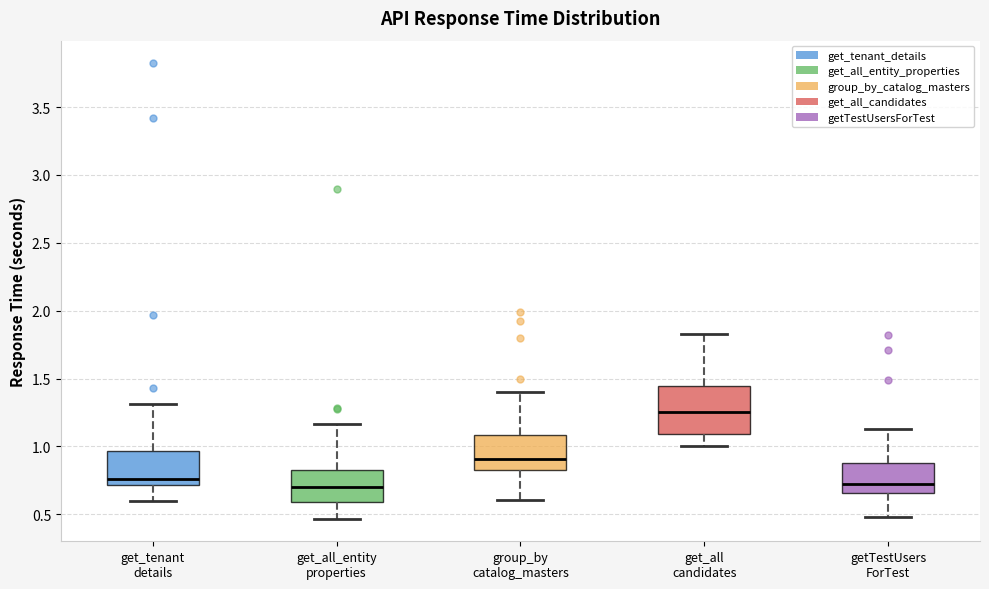

Where is the lower edge of the box for group_by catalog_masters on the y-axis? The values are not printed on the chart, so give them approximately, as read against the axis.

0.85